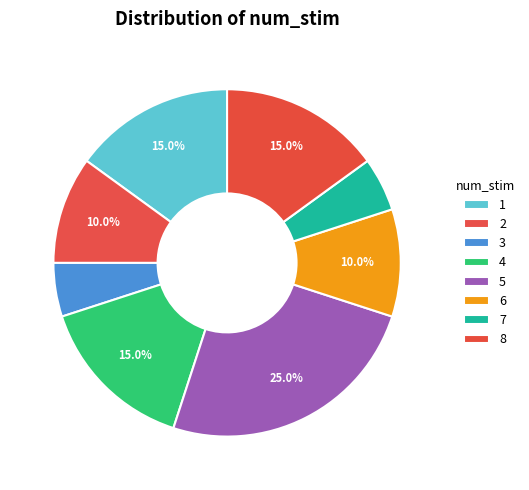

To the nearest percent, what is the difference between the largest and smallest slice percentages?

20%